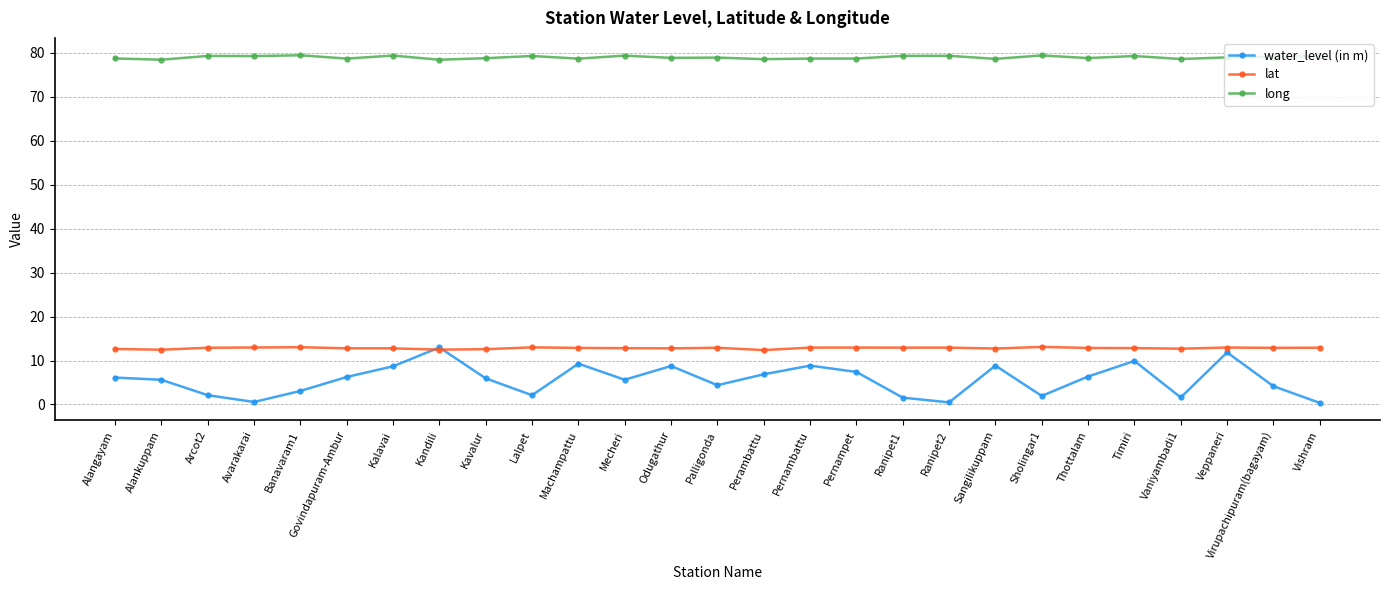

What position from the left is Mecheri?

12